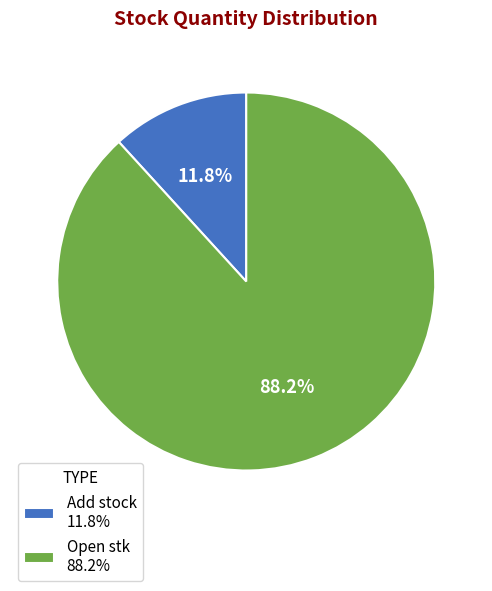

To the nearest percent, what is the difference between the Open stk and Add stock slice percentages?

76%